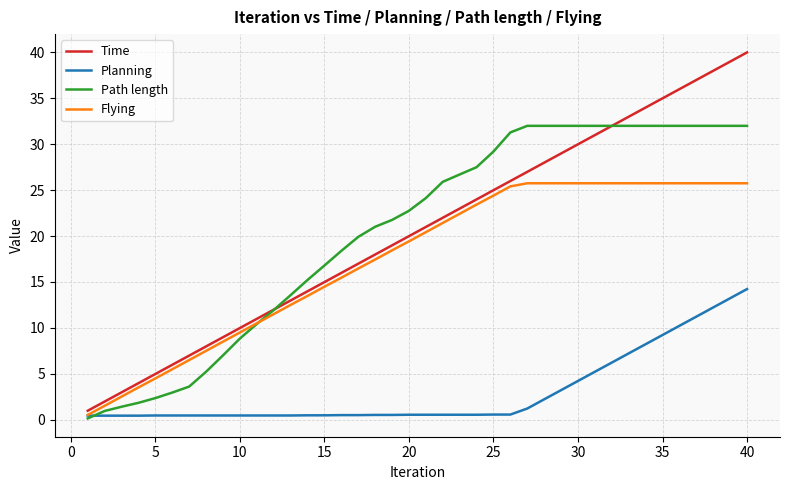

True or false: Time has more than 2 interior local peaks.

False